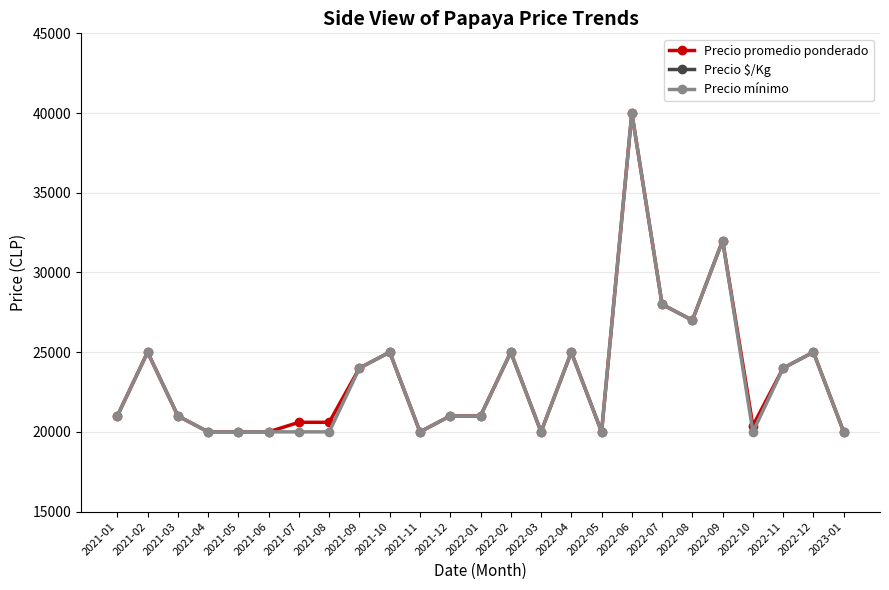

Reading left to right, transcribe all the data shown in this chart.

Precio promedio ponderado: 2021-01=21000	2021-02=25000	2021-03=21000	2021-04=20000	2021-05=20000	2021-06=20000	2021-07=20600	2021-08=20600	2021-09=24000	2021-10=25000	2021-11=20000	2021-12=21000	2022-01=21000	2022-02=25000	2022-03=20000	2022-04=25000	2022-05=20000	2022-06=40000	2022-07=28000	2022-08=27000	2022-09=32000	2022-10=20385	2022-11=24000	2022-12=25000	2023-01=20000
Precio $/Kg: 2021-01=2100	2021-02=2500	2021-03=2100	2021-04=2000	2021-05=2000	2021-06=2000	2021-07=2060	2021-08=2060	2021-09=2400	2021-10=2500	2021-11=2000	2021-12=2100	2022-01=2100	2022-02=2500	2022-03=2000	2022-04=2500	2022-05=2000	2022-06=2667	2022-07=2800	2022-08=2700	2022-09=3200	2022-10=2038	2022-11=2400	2022-12=2500	2023-01=2000
Precio mínimo: 2021-01=21000	2021-02=25000	2021-03=21000	2021-04=20000	2021-05=20000	2021-06=20000	2021-07=20000	2021-08=20000	2021-09=24000	2021-10=25000	2021-11=20000	2021-12=21000	2022-01=21000	2022-02=25000	2022-03=20000	2022-04=25000	2022-05=20000	2022-06=40000	2022-07=28000	2022-08=27000	2022-09=32000	2022-10=20000	2022-11=24000	2022-12=25000	2023-01=20000